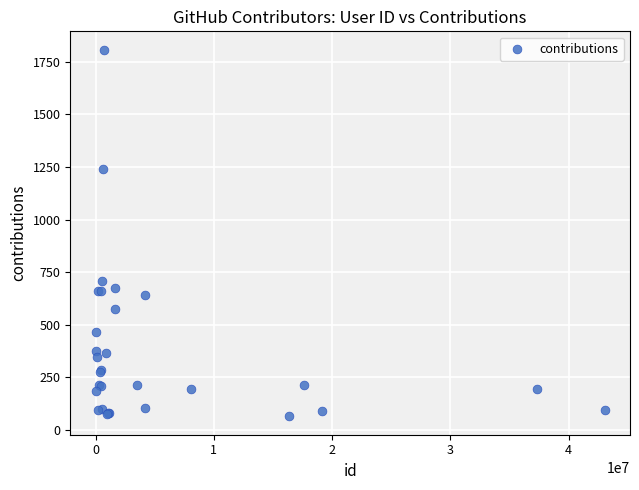

What Y value in the scatter plot is closest to 936?

710